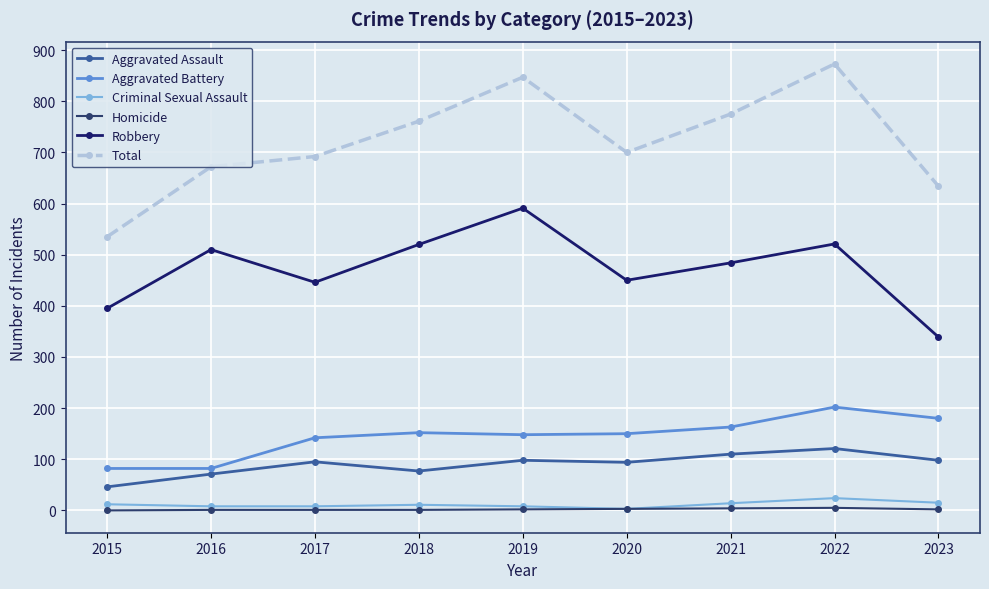

Which series has the largest total across all categories?

Total